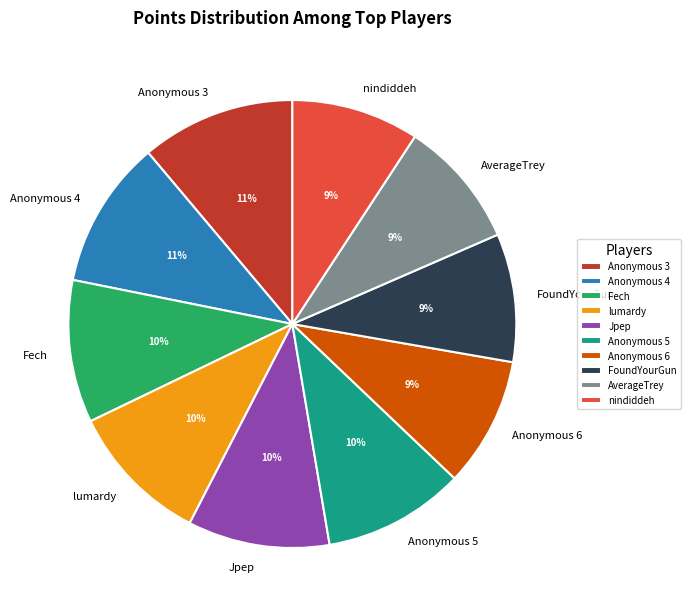

Between Anonymous 3 and Anonymous 6, which is larger?

Anonymous 3